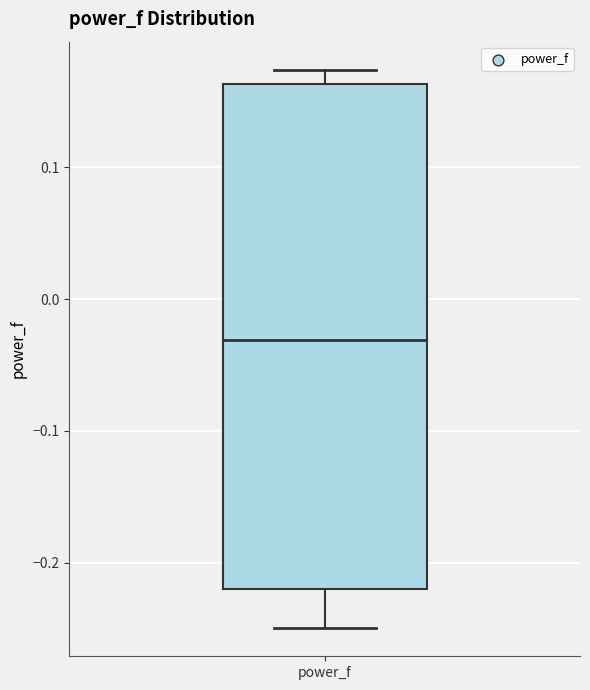

Where is the lower edge of the box for power_f on the y-axis? The values are not printed on the chart, so give them approximately, as read against the axis.

-0.22